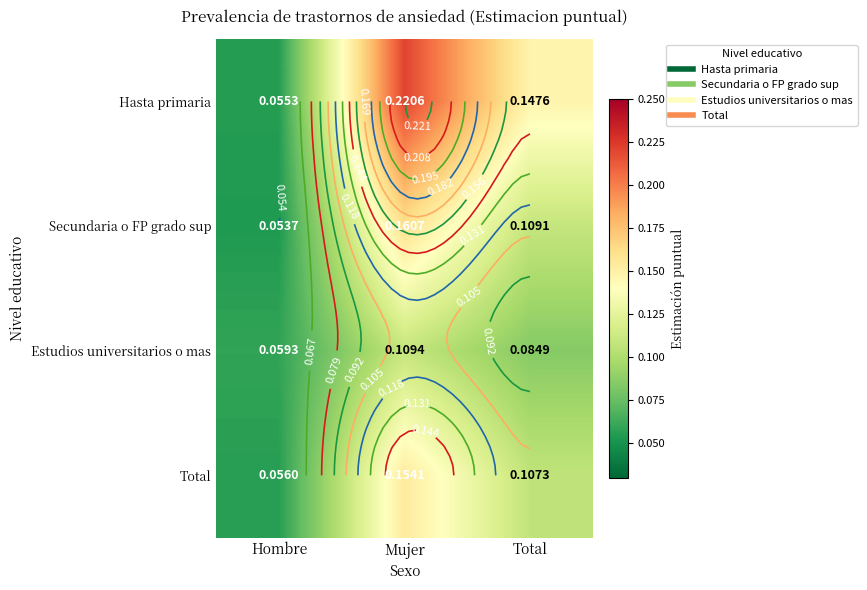

Rank the series at Total from highest to lowest value.

Hasta primaria, Secundaria o FP grado sup, Total, Estudios universitarios o mas